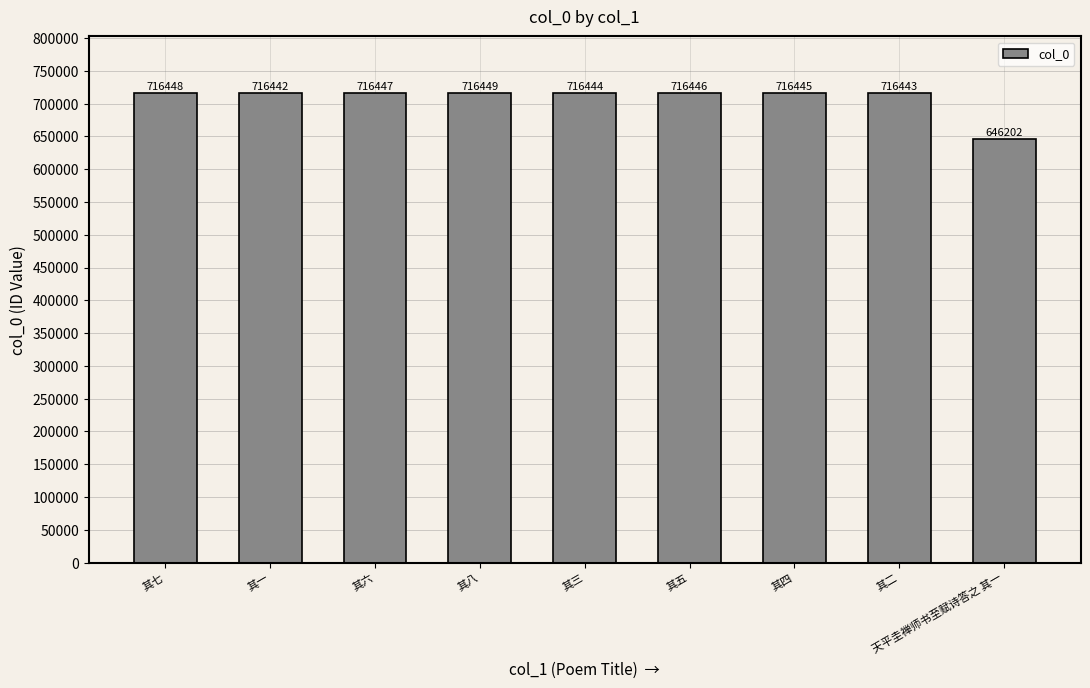

List the labels in order of value, largest first.

其八, 其七, 其六, 其五, 其四, 其三, 其二, 其一, 天平圭禅师书至赋诗答之 其一